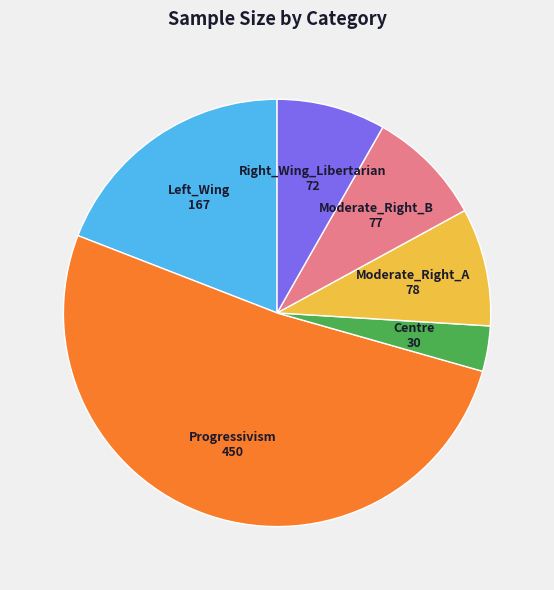

Approximately how many times larger is the value at Right_Wing_Libertarian compared to Left_Wing?

0.4